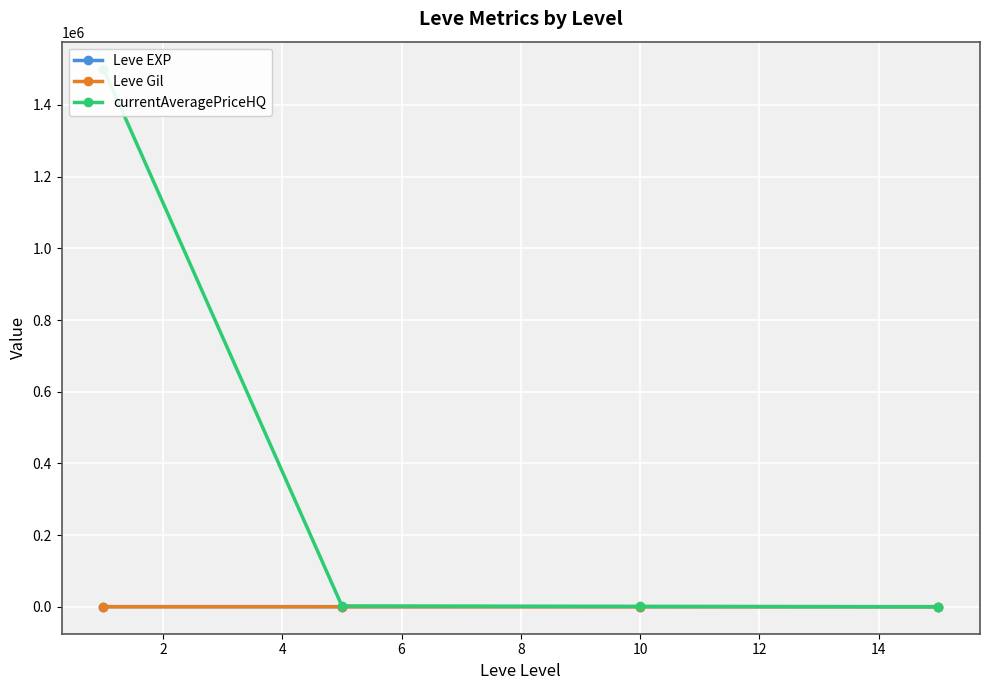

List the labels in order of currentAveragePriceHQ value, smallest first.

6, 4, 2, 0